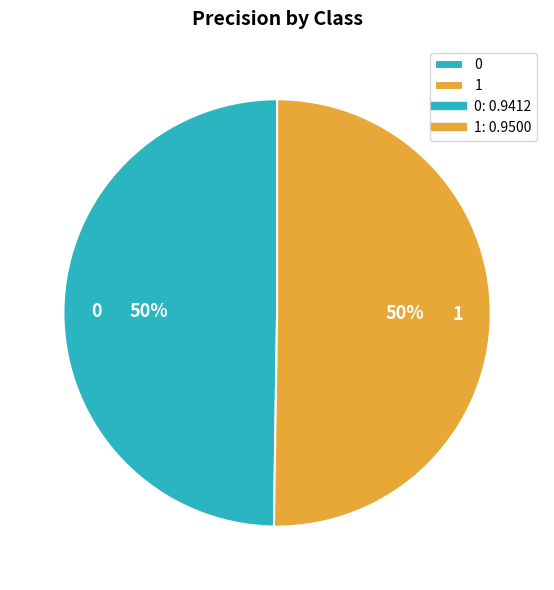

To the nearest percent, what portion does 0 represent?

50%